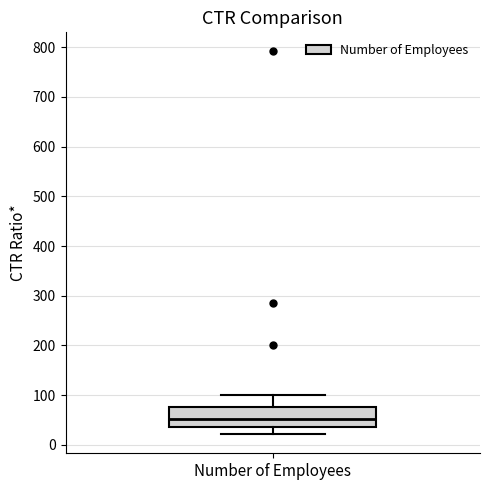

Transcribe this box plot: give where the median line is, the range the box spans, and where the two whiskers end, as read against the y-axis. The values are not printed on the chart, so give them approximately, as read against the axis.

median 50, box 30 to 80, whiskers 20 to 100